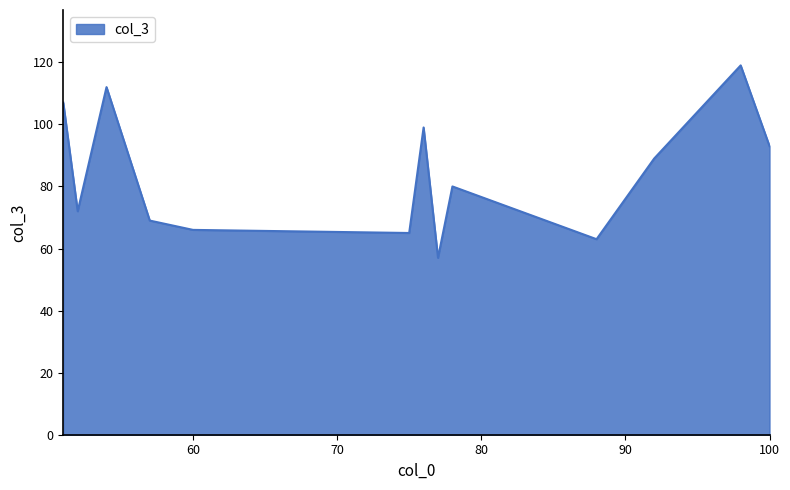

What is the average value?

84